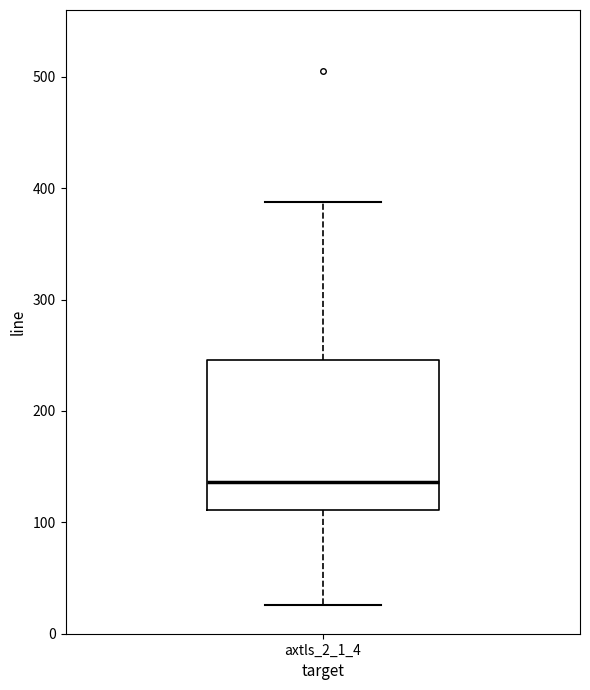

Transcribe this box plot: give where the median line is, the range the box spans, and where the two whiskers end, as read against the y-axis. The values are not printed on the chart, so give them approximately, as read against the axis.

median 140, box 110 to 250, whiskers 30 to 390